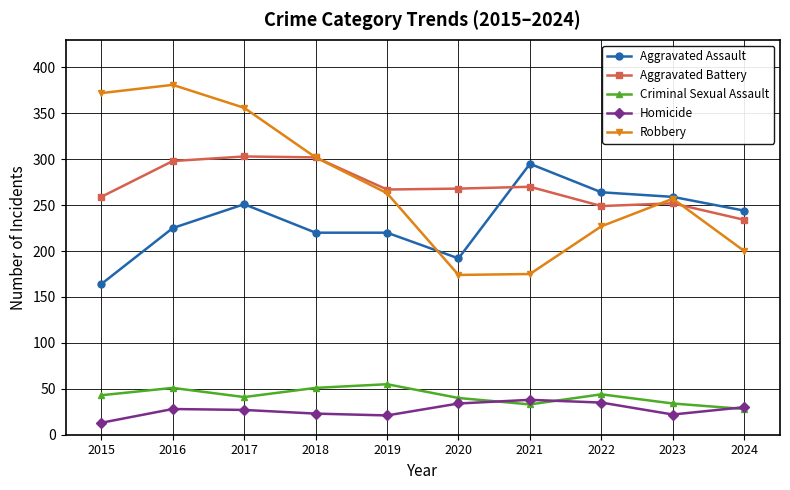

At 2015, list the series in order from largest to smallest.

Robbery, Aggravated Battery, Aggravated Assault, Criminal Sexual Assault, Homicide